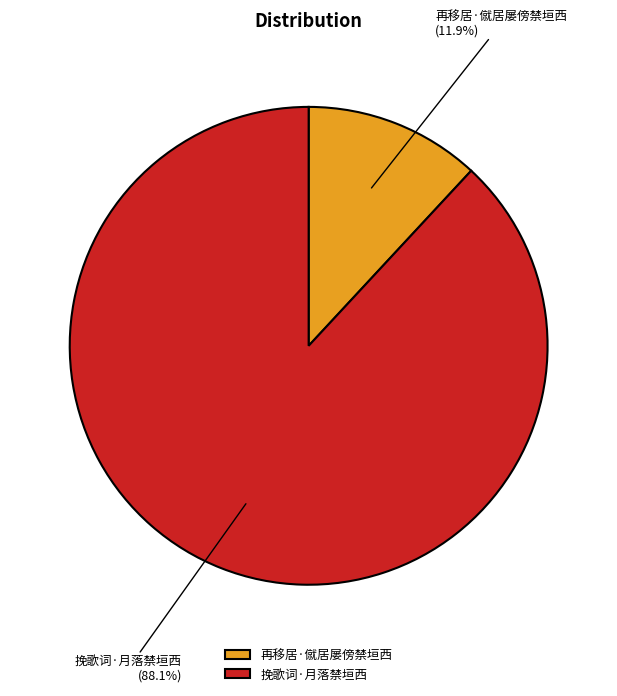

Approximately how many times larger is the value at 再移居·僦居屡傍禁垣西 compared to 挽歌词·月落禁垣西?

0.1